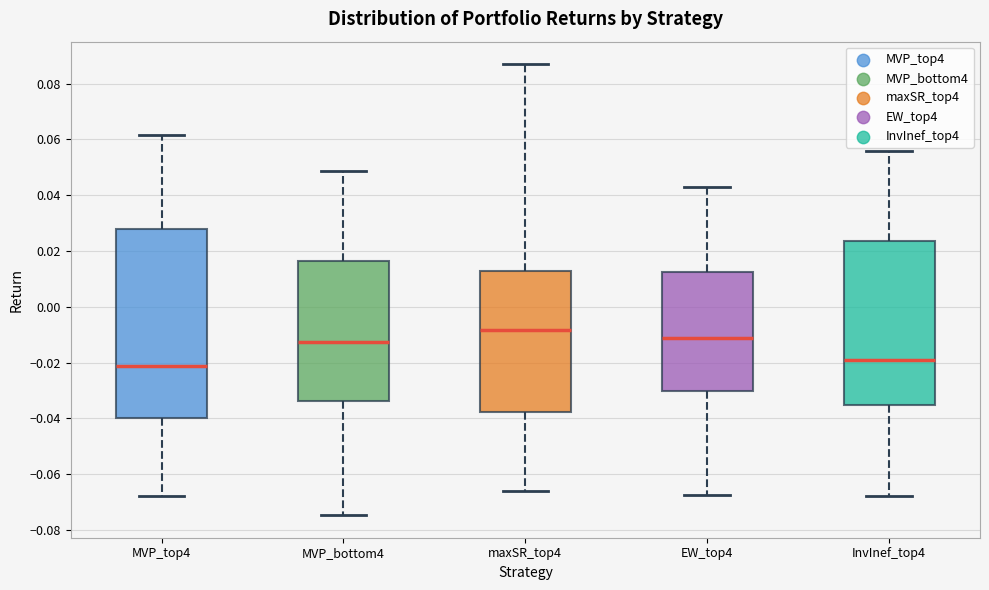

Reading left to right, transcribe this box plot: for each box, give where its median line is, the range the box spans, and where its two whiskers end, as read against the y-axis. The values are not printed on the chart, so give them approximately, as read against the axis.

MVP_top4: median -0.022, box -0.040 to 0.028, whiskers -0.068 to 0.062
MVP_bottom4: median -0.012, box -0.034 to 0.016, whiskers -0.074 to 0.048
maxSR_top4: median -0.008, box -0.038 to 0.012, whiskers -0.066 to 0.086
EW_top4: median -0.012, box -0.030 to 0.012, whiskers -0.068 to 0.044
InvInef_top4: median -0.020, box -0.036 to 0.024, whiskers -0.068 to 0.056